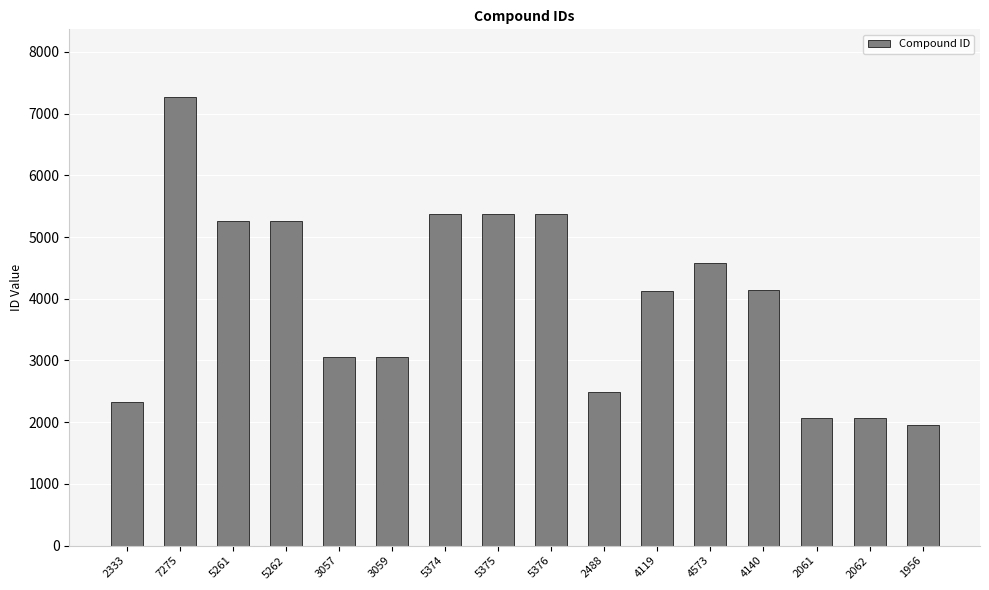

What is the difference between the second highest and minimum values?

3420